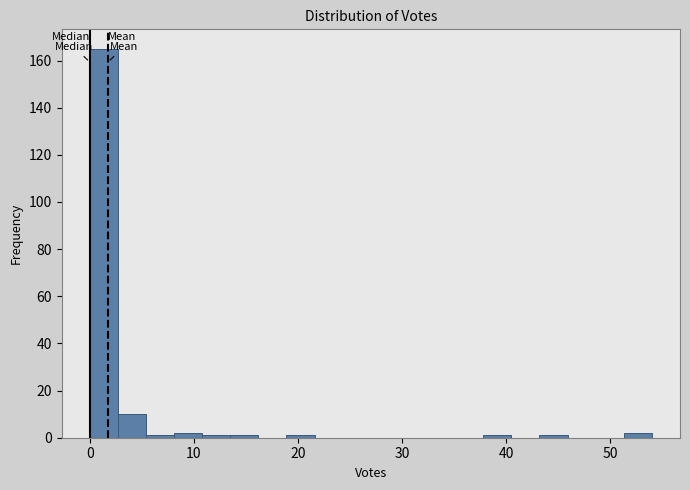

Around what value on the x-axis is the tallest bar? Give the approximate position of its centre, as read against the axis.

1